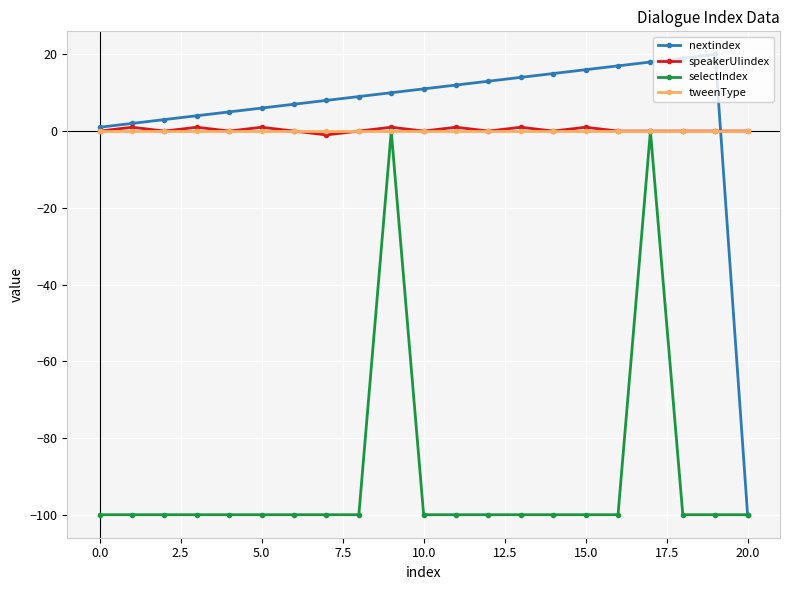

How many data points does each series have?

21